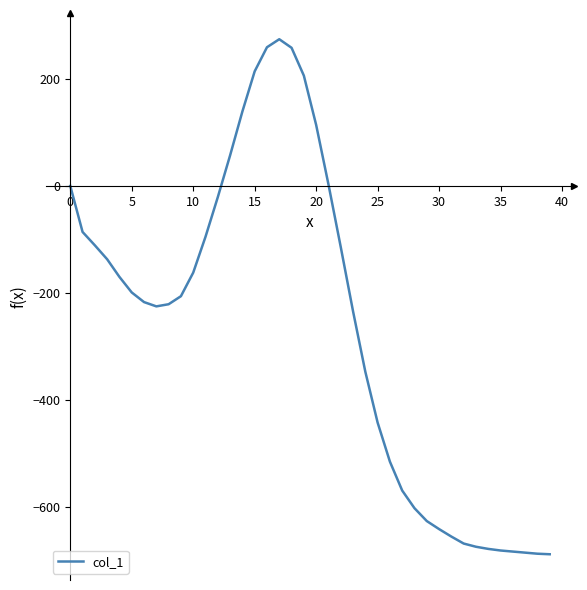

What is the maximum value shown in the chart?

274